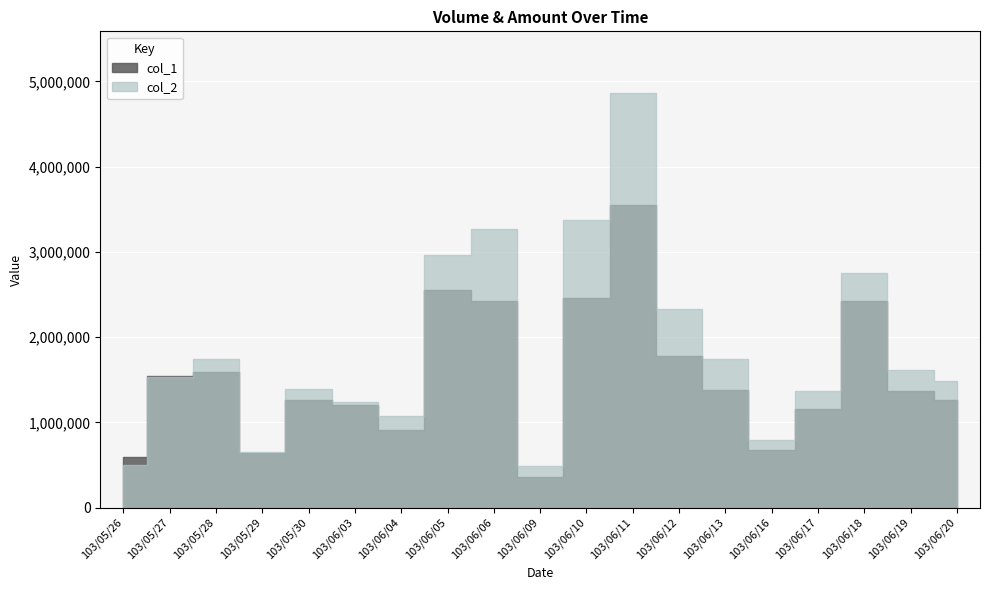

How many lines are shown in the chart?

2